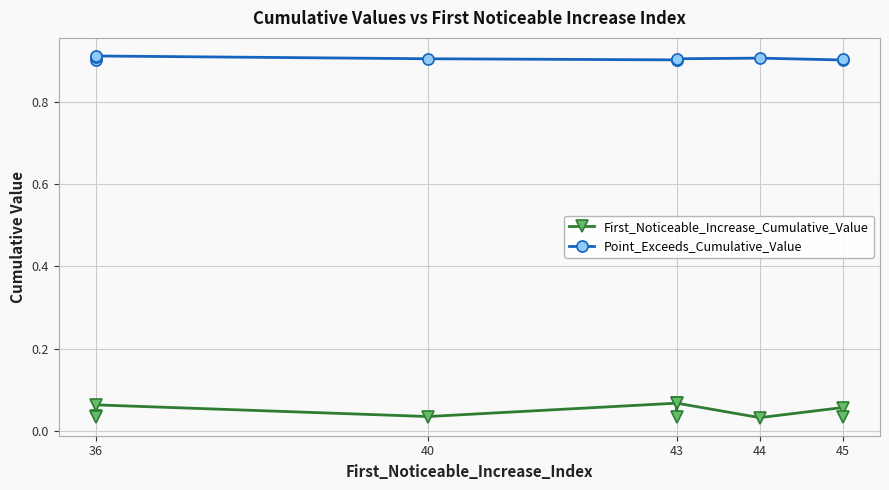

Is this an area chart (filled region under the line)?

No